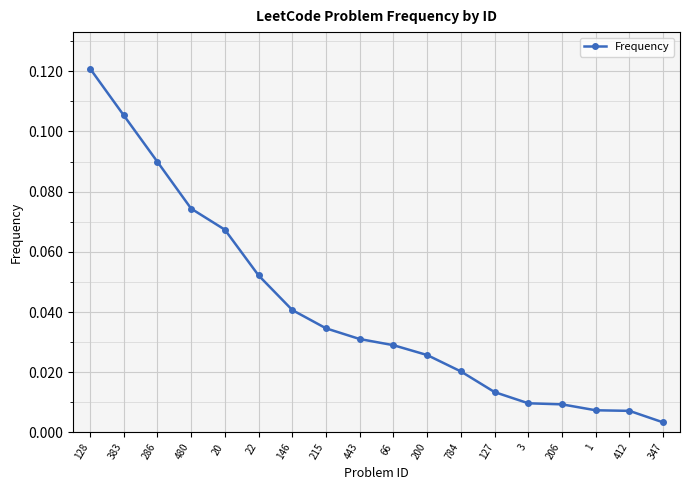

At which category does the chart reach its peak across all series?

128